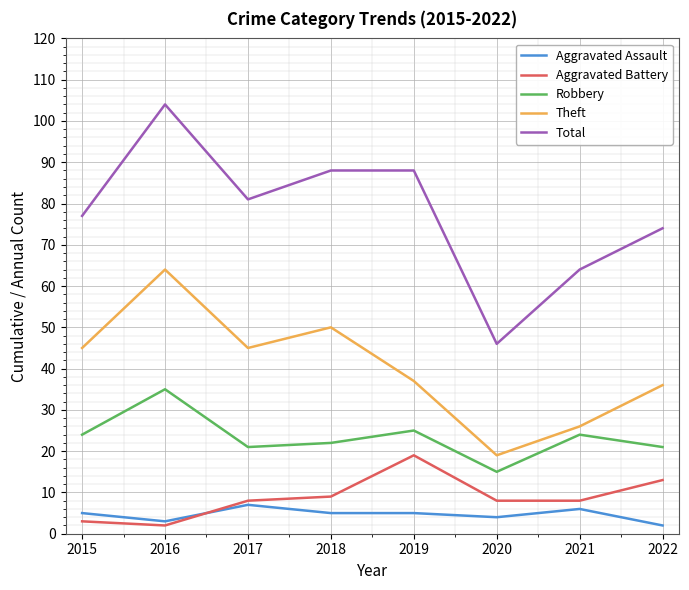

True or false: Total and Robbery intersect in this chart.

False